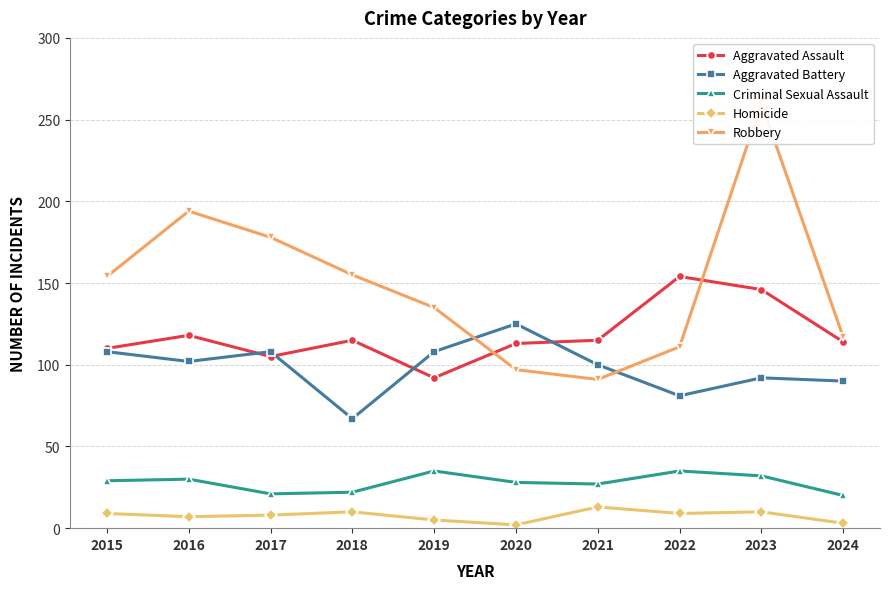

What is the smallest value displayed?

2